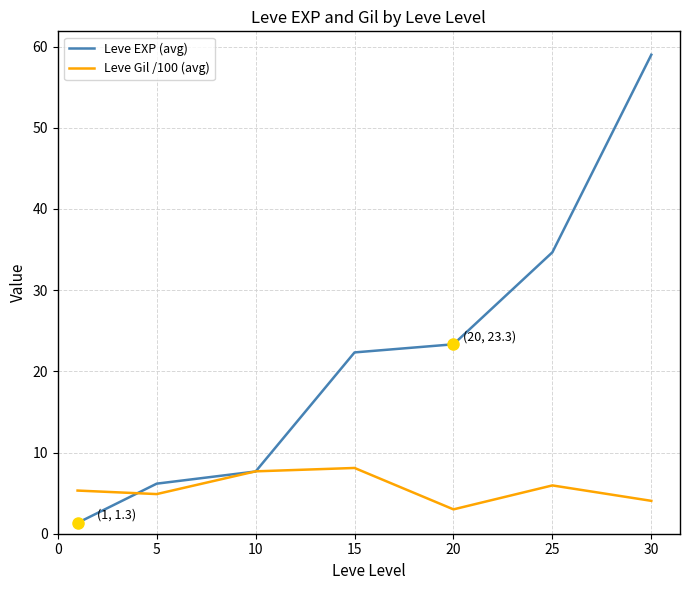

What is the difference between the second highest and minimum values in the Leve EXP (avg) series?

33.3